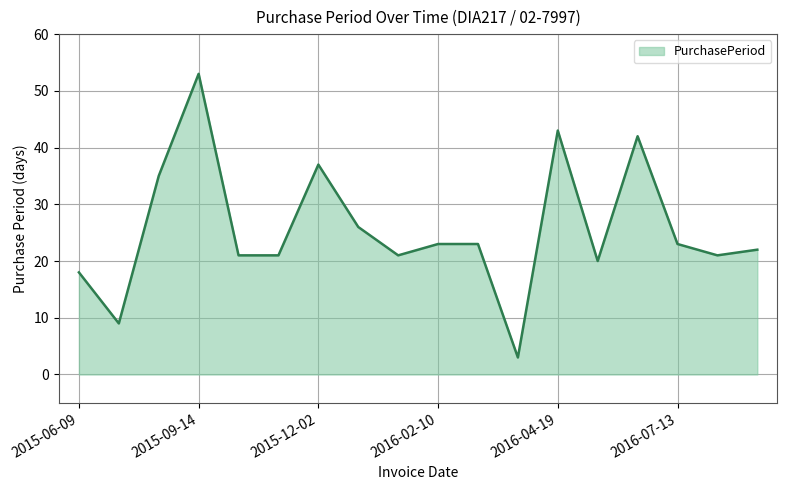

What is the smallest value displayed?

3